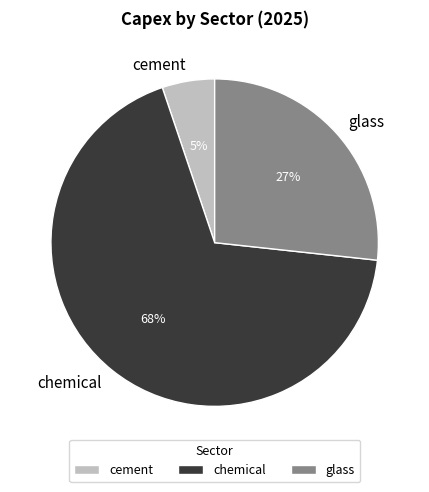

Count the number of slices in the pie.

3